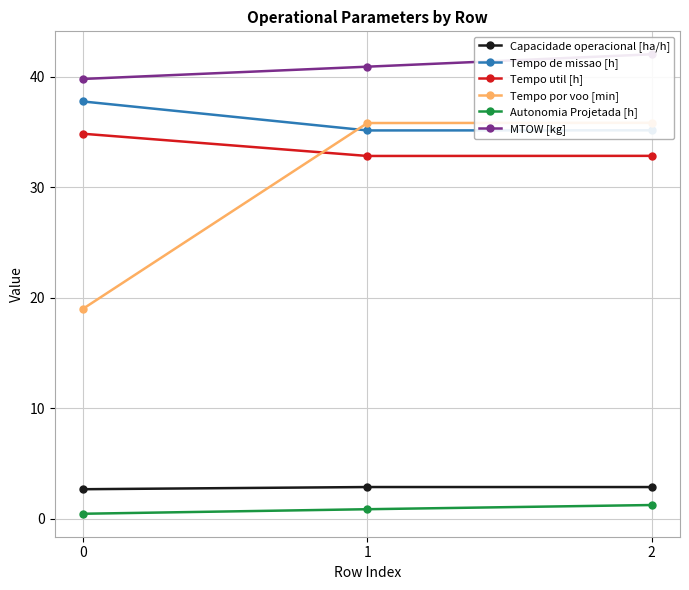

Is it true that Tempo de missao [h] equals 35.1 at 1?

True